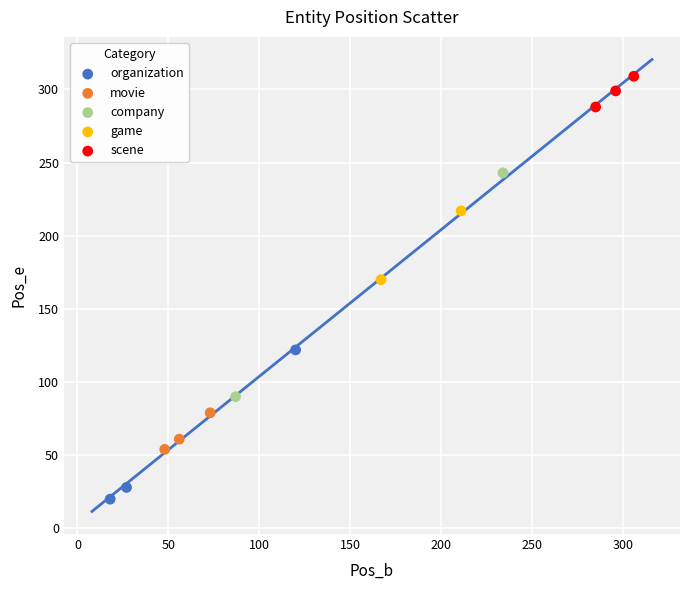

What are all the series names shown in the legend?

organization, movie, company, game, scene